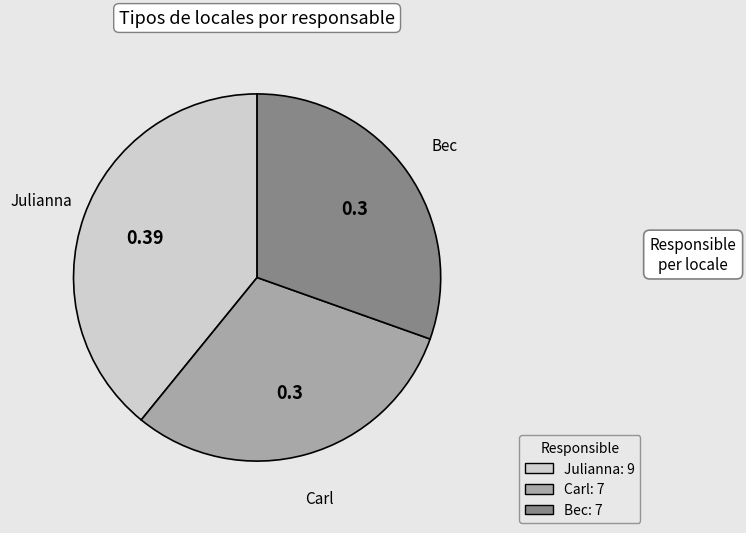

Does any single category account for the majority?

No